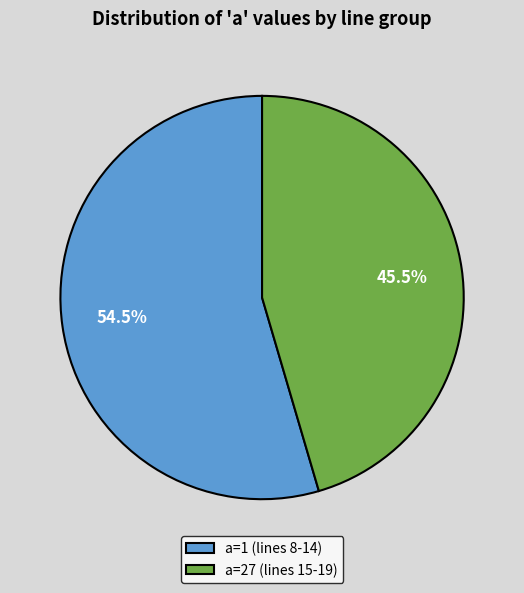

What percentage do a=27 (lines 15-19) and a=1 (lines 8-14) together represent?

100.0%